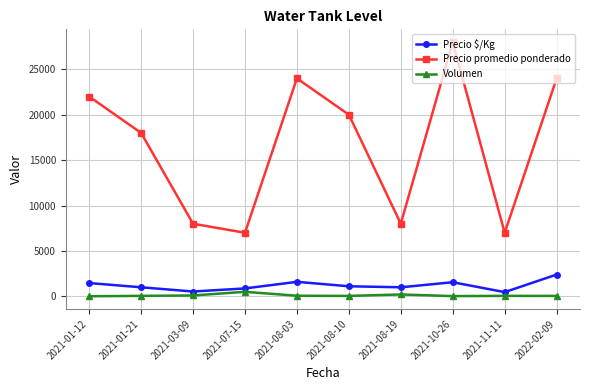

Does the chart have visible grid lines?

Yes